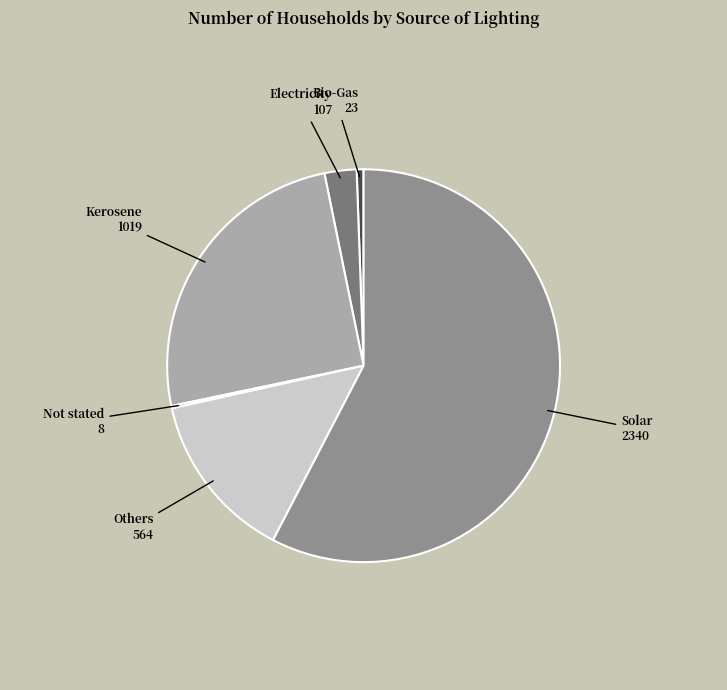

What is the majority slice?

Solar